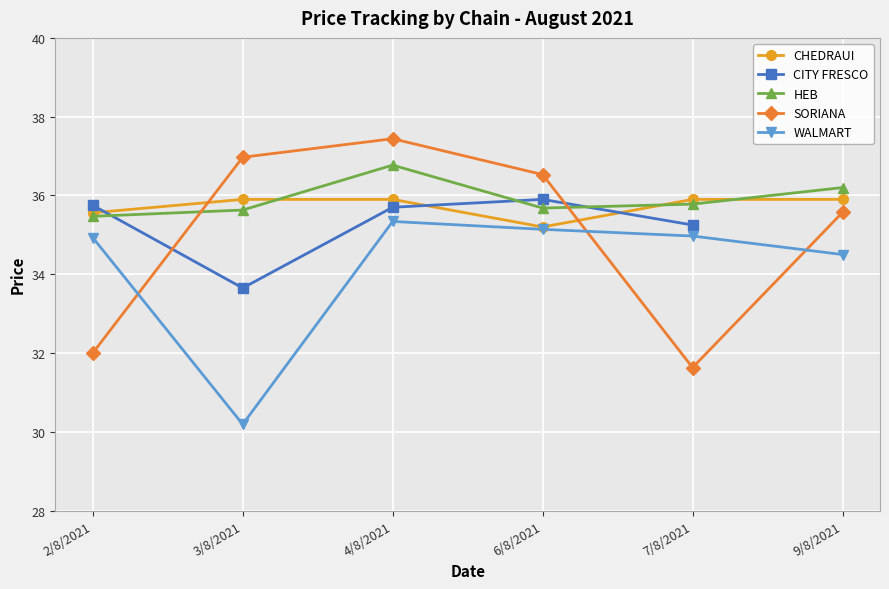

Is it true that SORIANA equals 32.0 at 2/8/2021?

True